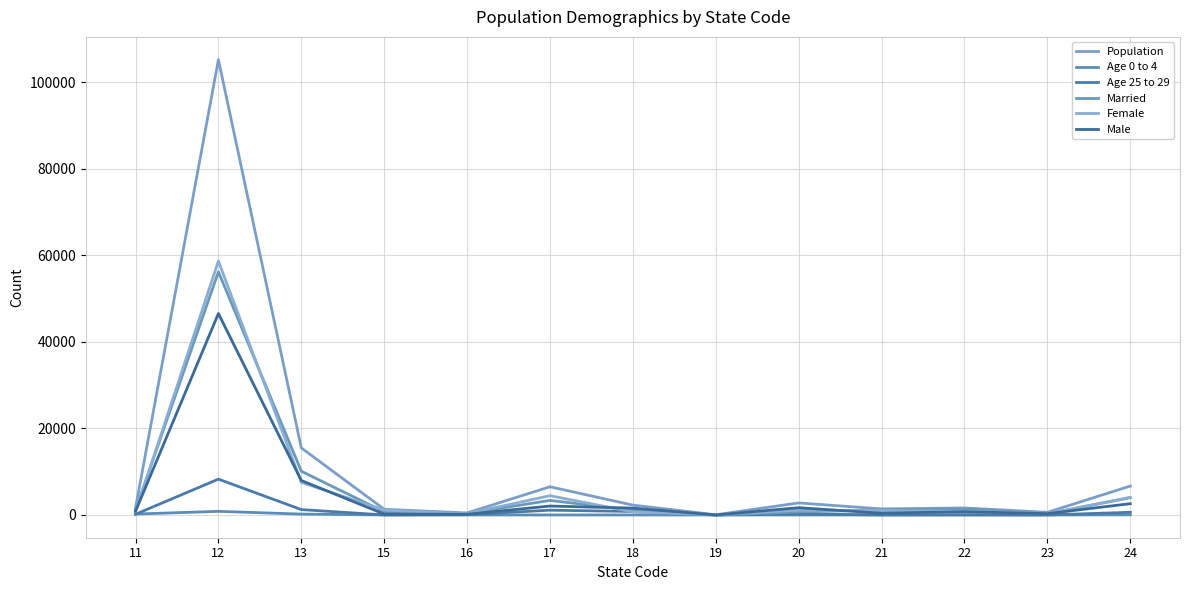

Where do Age 25 to 29 and Age 0 to 4 first cross each other?

11 and 12